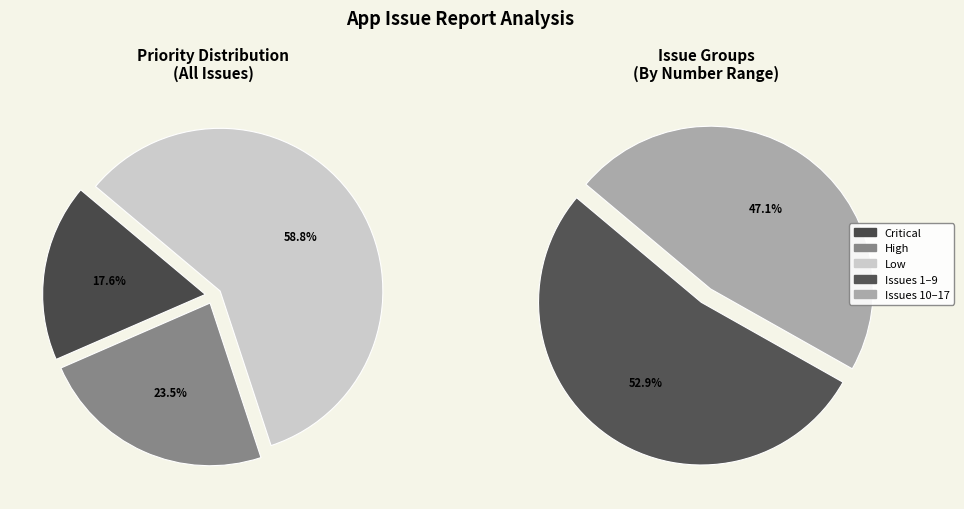

To the nearest percent, what portion does High represent?

24%